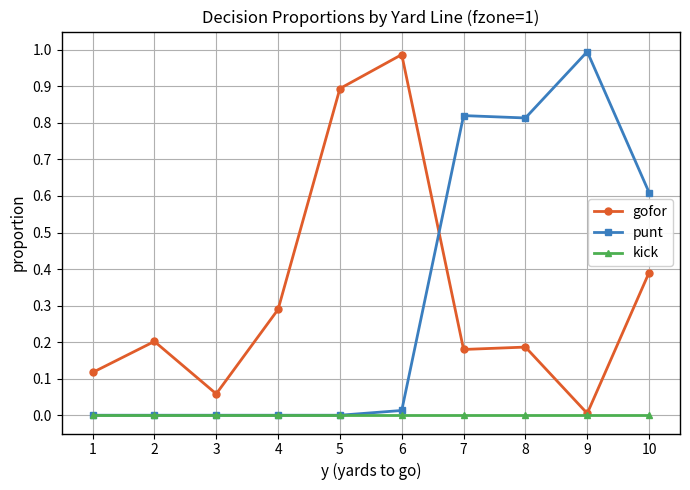

What is the value of the gofor point at the 4th from the left?

0.3